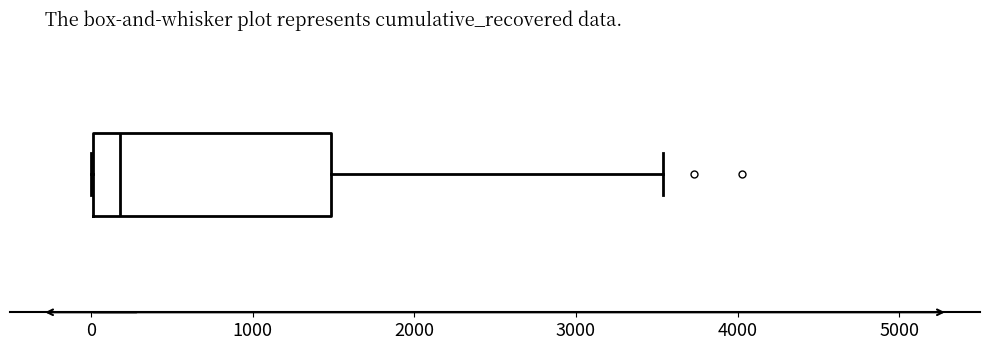

Read this box plot against the x-axis: the position of the median line, the range covered by the box, and the ends of both whiskers. The values are not printed on the chart, so give them approximately, as read against the axis.

median 200, box 0 to 1500, whiskers 0 to 3500